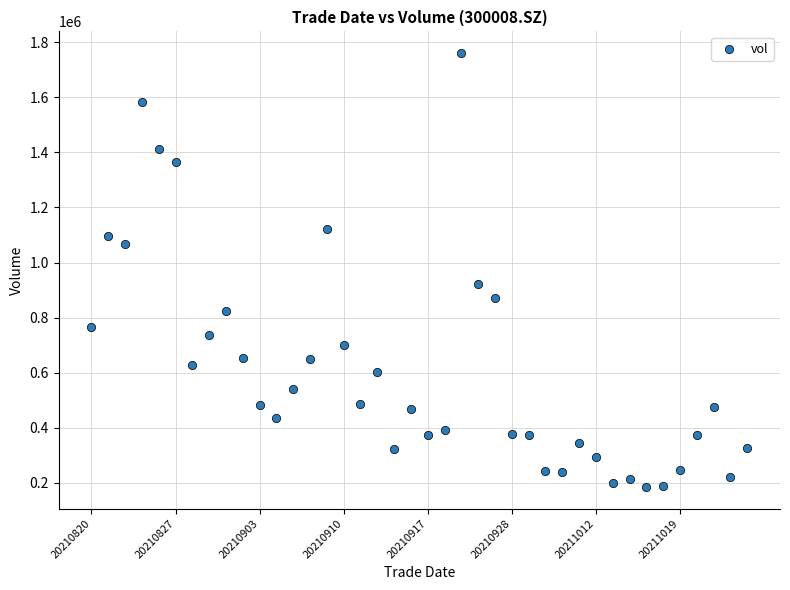

What is the range of Y values (max minus min)?

1576686.7